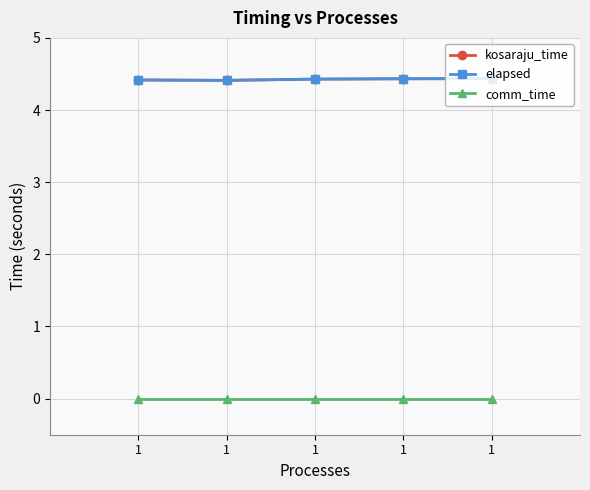

True or false: elapsed and comm_time cross at least once.

False